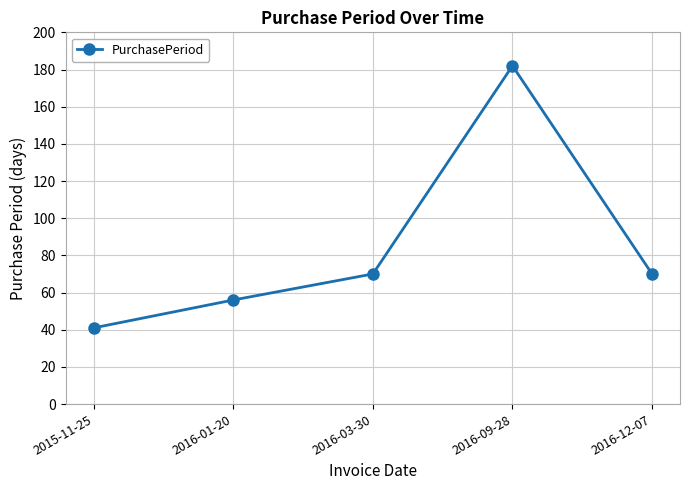

Which category has the lowest value across all series?

2015-11-25